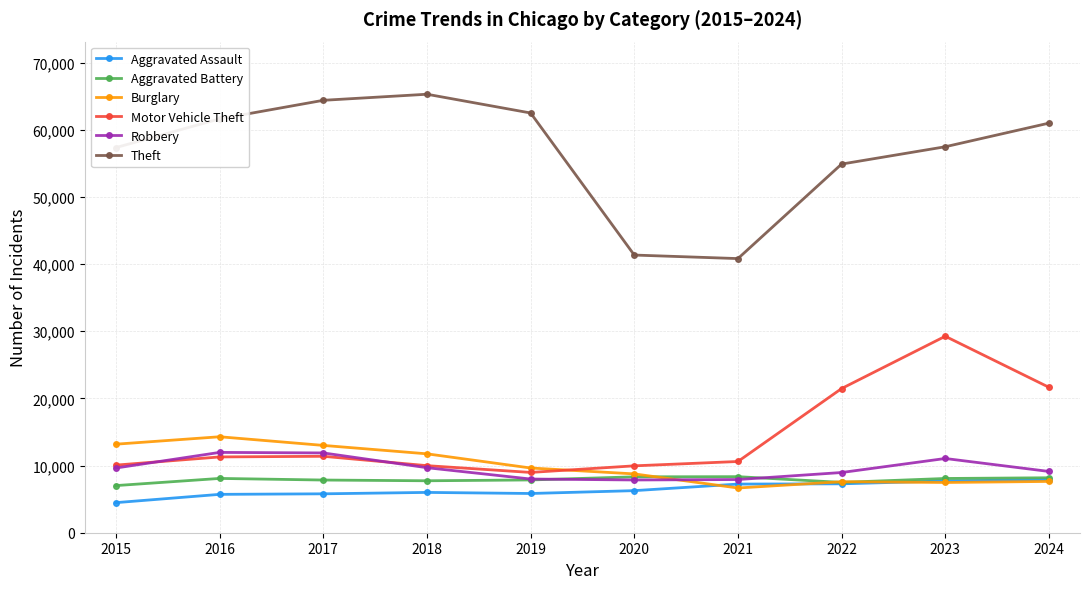

Which series has the widest spread of values?

Theft